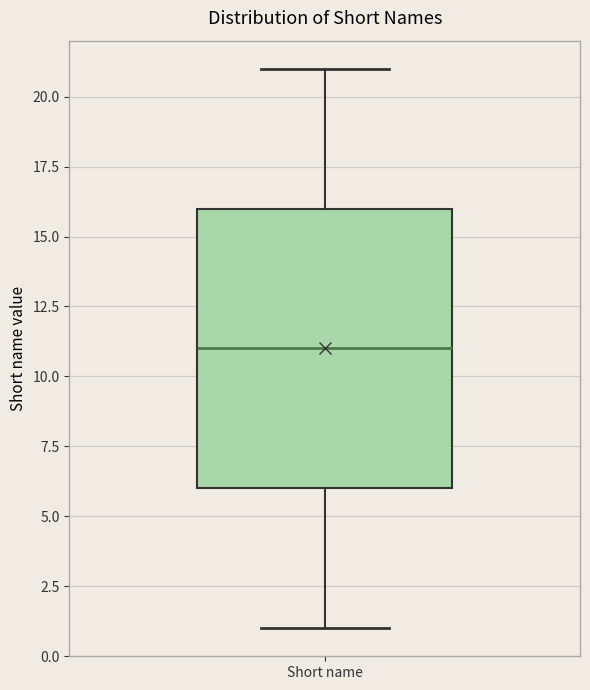

Transcribe this box plot: give where the median line is, the range the box spans, and where the two whiskers end, as read against the y-axis. The values are not printed on the chart, so give them approximately, as read against the axis.

median 11, box 6 to 16, whiskers 1 to 21